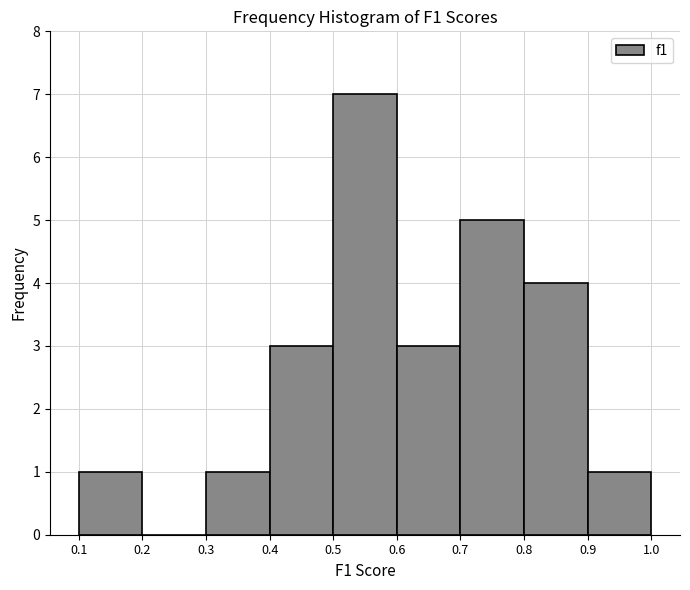

Over which range of the x-axis is the bar tallest?

0.5 to 0.6